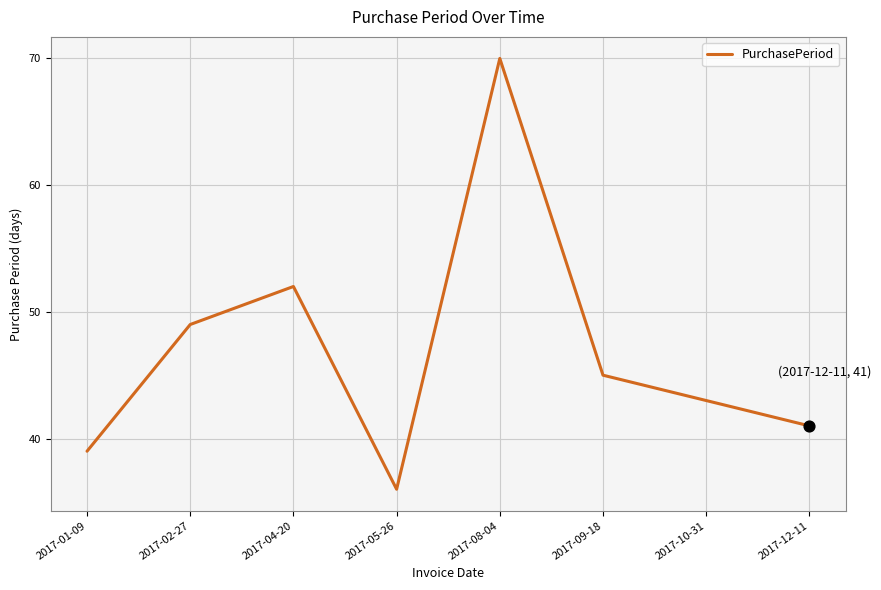

Which has a higher value, 2017-10-31 or 2017-08-04?

2017-08-04